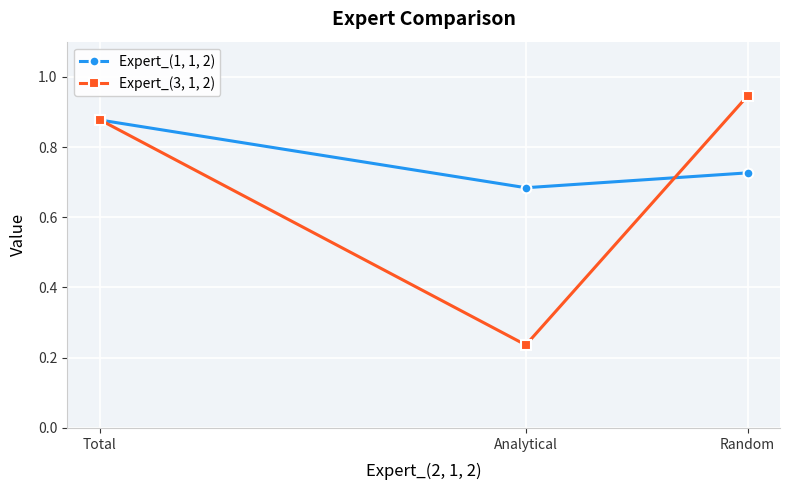

The Expert_(3, 1, 2) series shows 0.6 at Total. True or false?

False